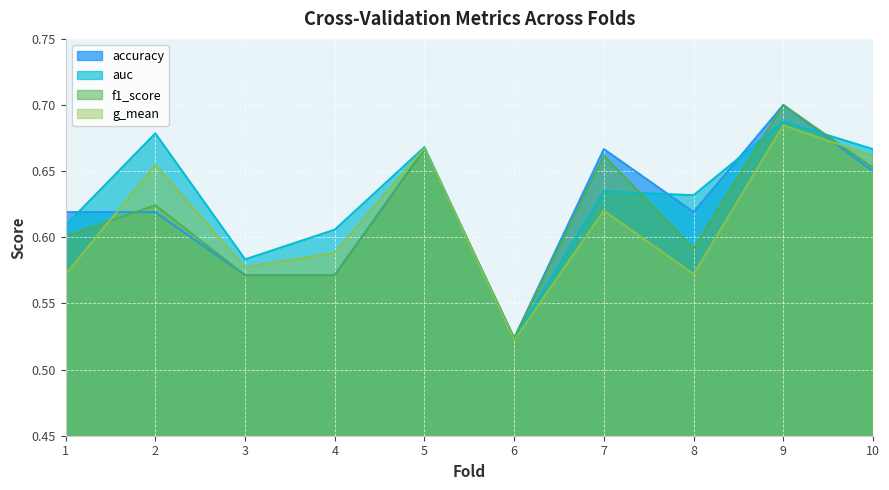

After their last crossing, which series has the higher values: f1_score or accuracy?

f1_score